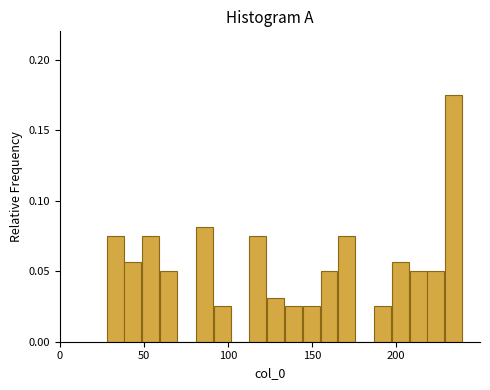

Around what value on the x-axis is the tallest bar? Give the approximate position of its centre, as read against the axis.

235